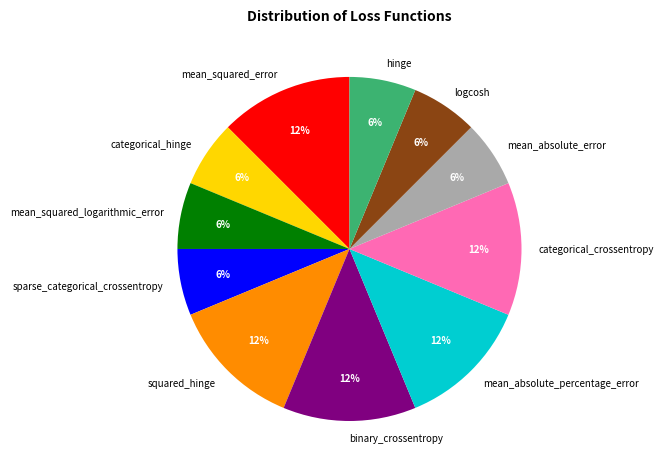

Does any single category account for the majority?

No